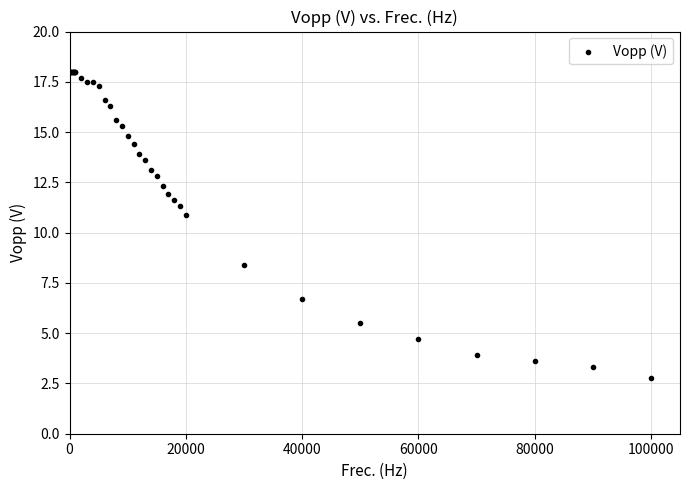

What Y value in the scatter plot is closest to 10?

10.9